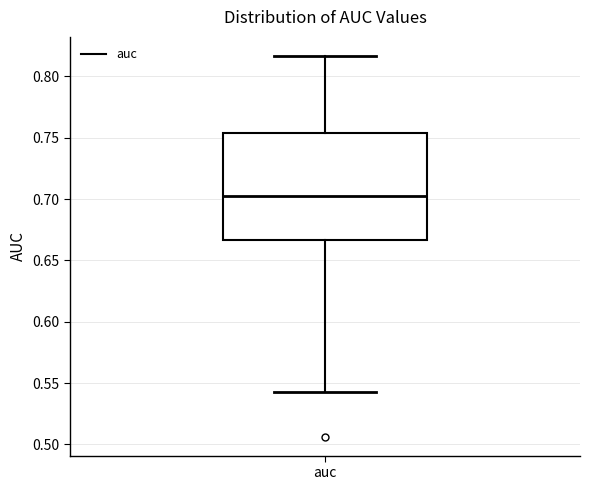

Read this box plot against the y-axis: the position of the median line, the range covered by the box, and the ends of both whiskers. The values are not printed on the chart, so give them approximately, as read against the axis.

median 0.705, box 0.665 to 0.755, whiskers 0.540 to 0.815